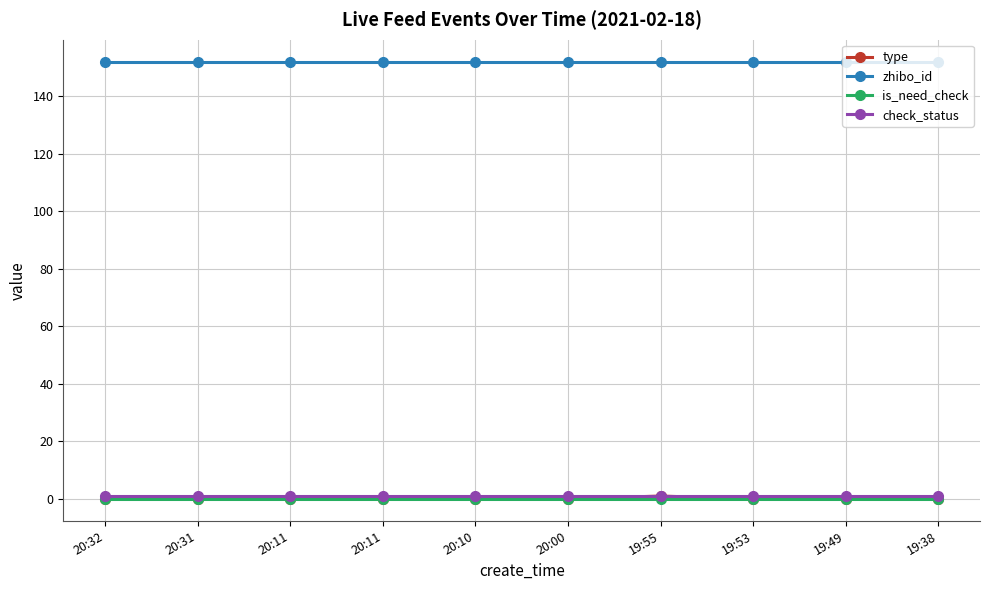

What is the label of the 4th point from the left?

20:11